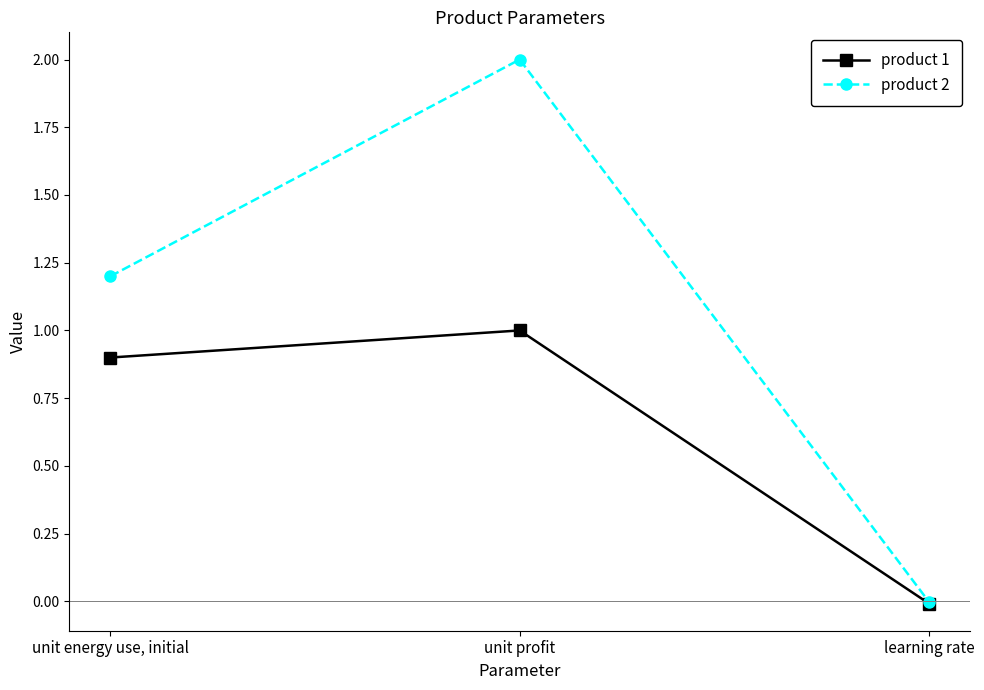

Where does the product 2 series first go above 1?

unit energy use, initial